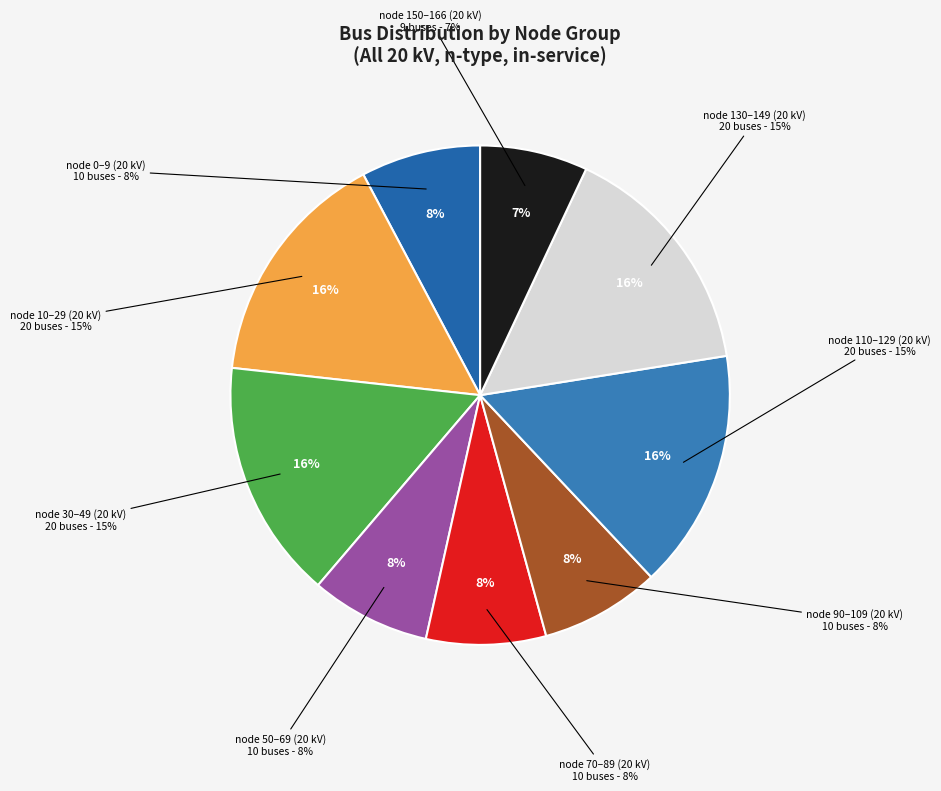

True or false: 20 kV (n-type) accounts for 99% of the total.

False